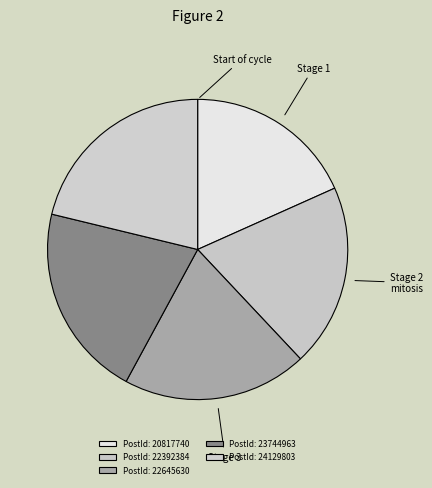

Count the number of slices in the pie.

5